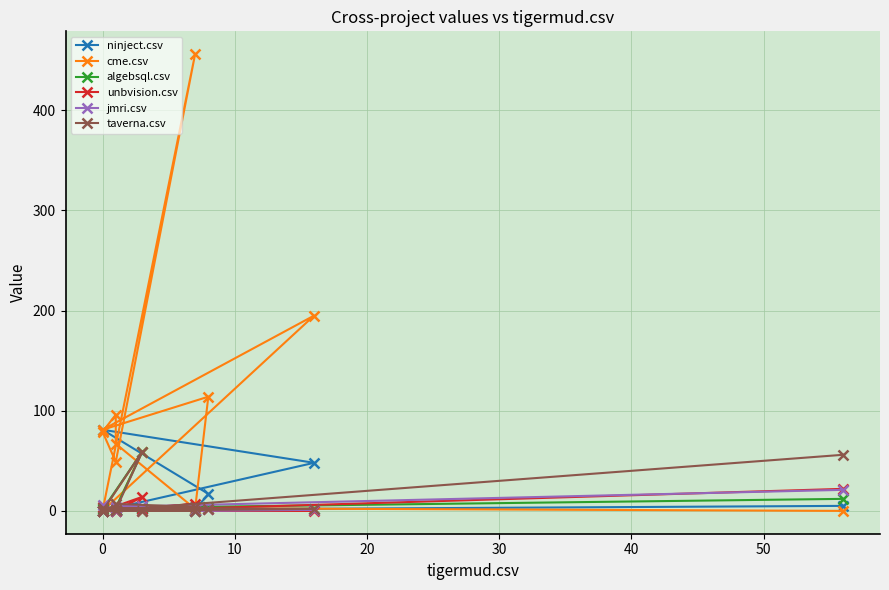

At how many categories does at least one series exceed 421?

1